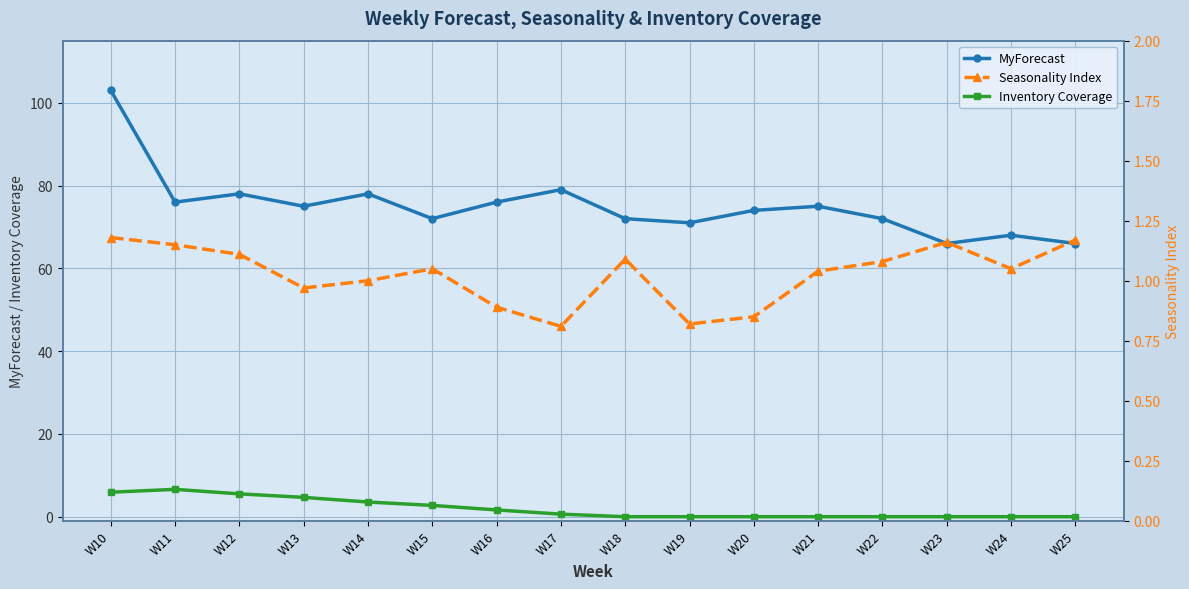

How many lines are shown in the chart?

3